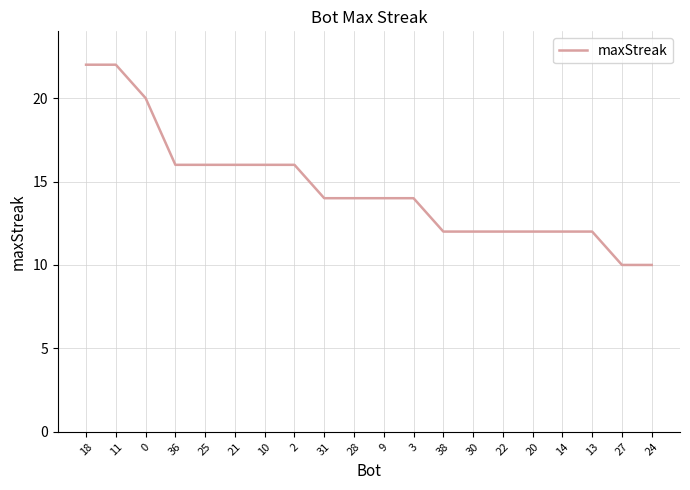

Where does the data first go above 14?

18